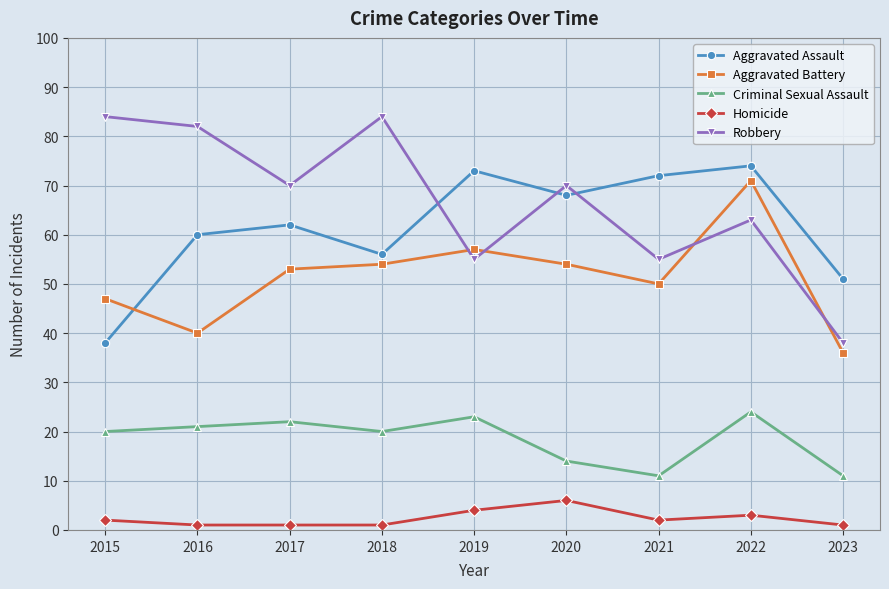

Which series has the widest spread of values?

Robbery